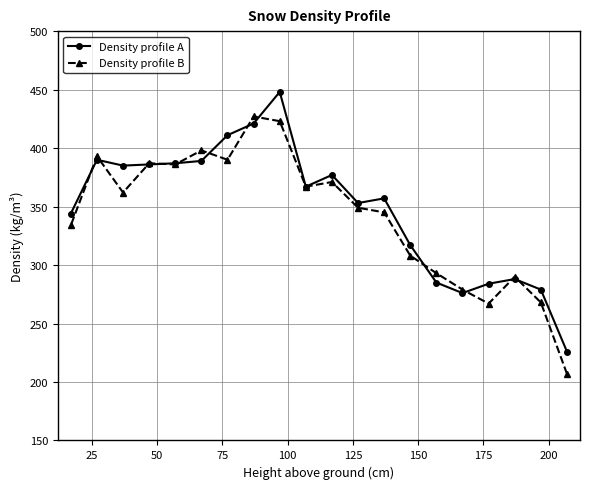

Which series has the widest spread of values?

Density profile A